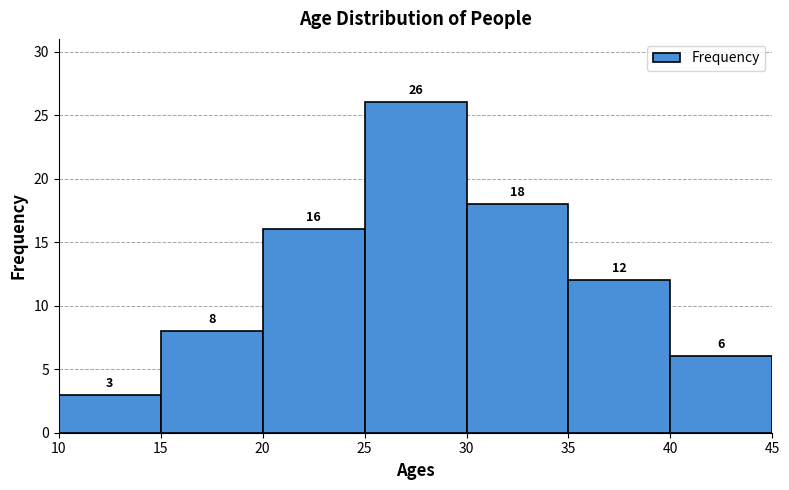

Reading left to right, list every bar in this chart as the range it spans on the x-axis followed by its height.

10 to 15: 3
15 to 20: 8
20 to 25: 16
25 to 30: 26
30 to 35: 18
35 to 40: 12
40 to 45: 6